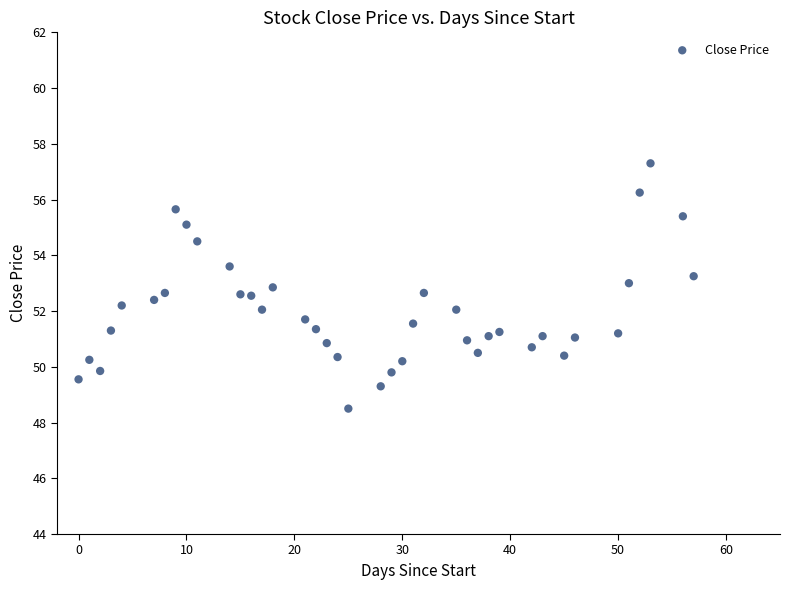

What is the range of X values (max minus min)?

57.0